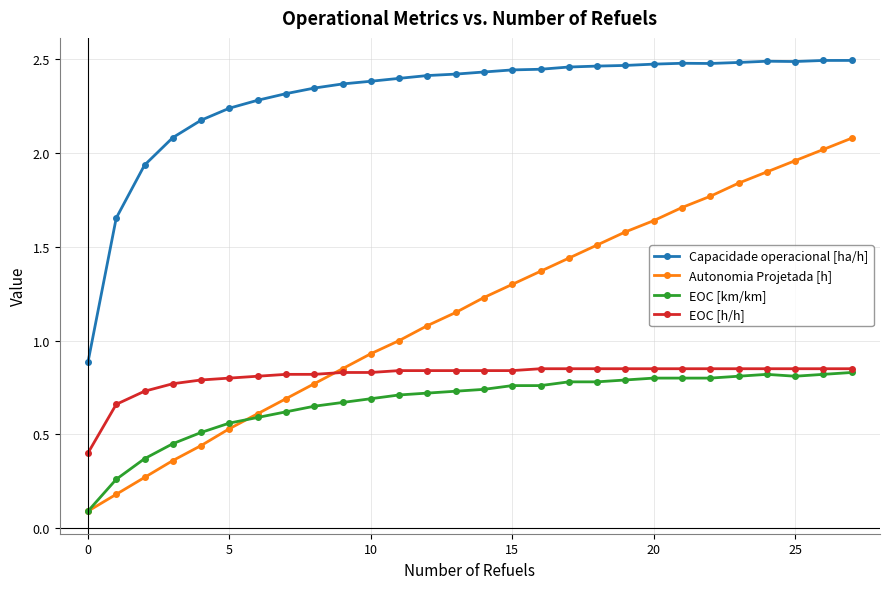

True or false: EOC [h/h] and Autonomia Projetada [h] intersect in this chart.

True